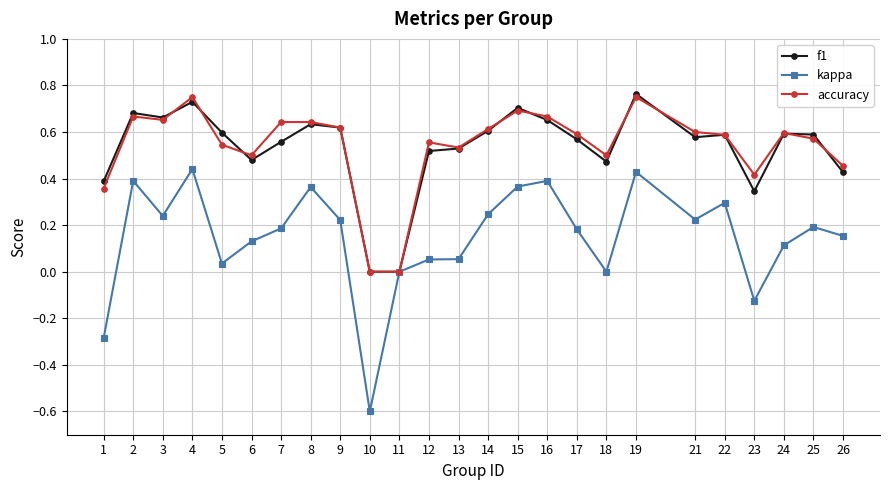

At which category does kappa reach its first local peak?

2